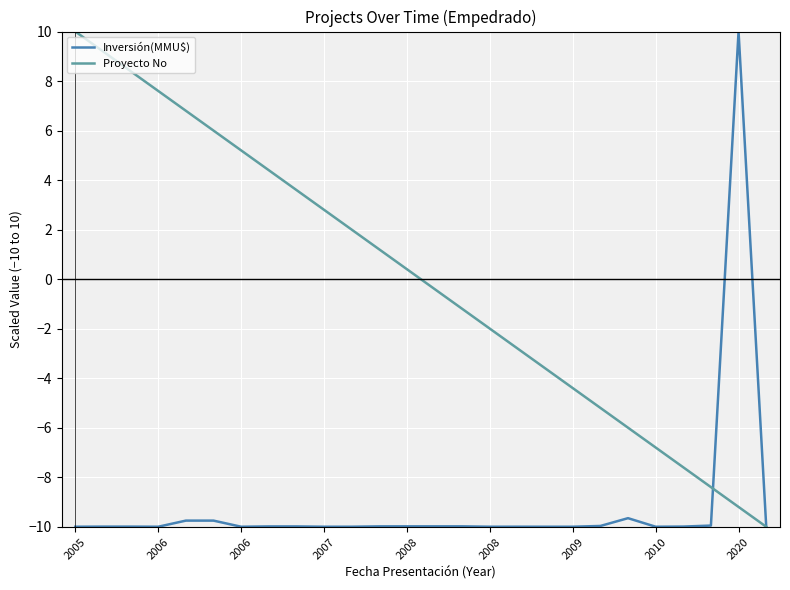

Rank the series by their average value, from highest to lowest.

Proyecto No, Inversión(MMU$)